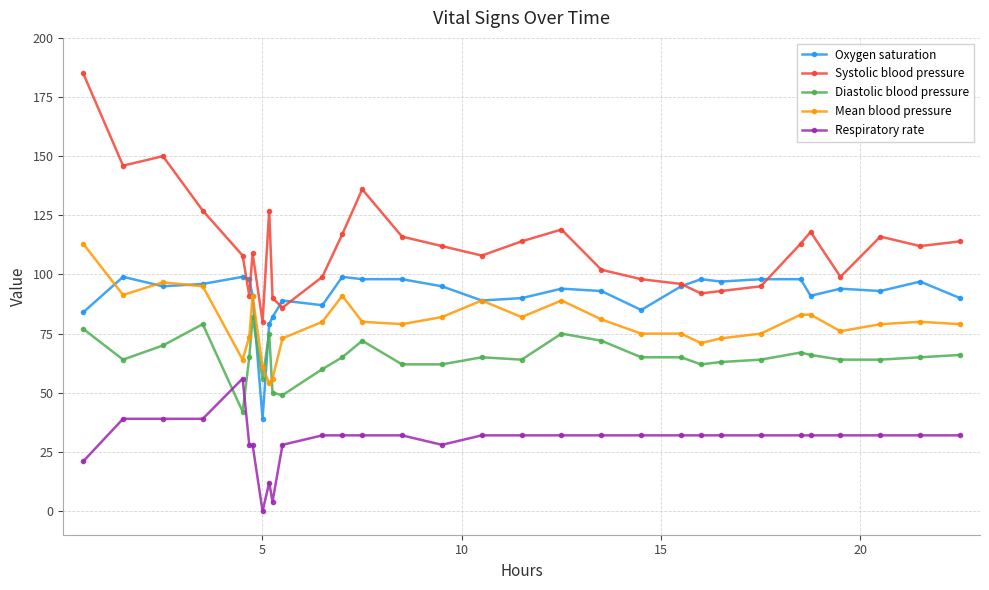

True or false: Mean blood pressure has more than 2 interior local peaks.

True